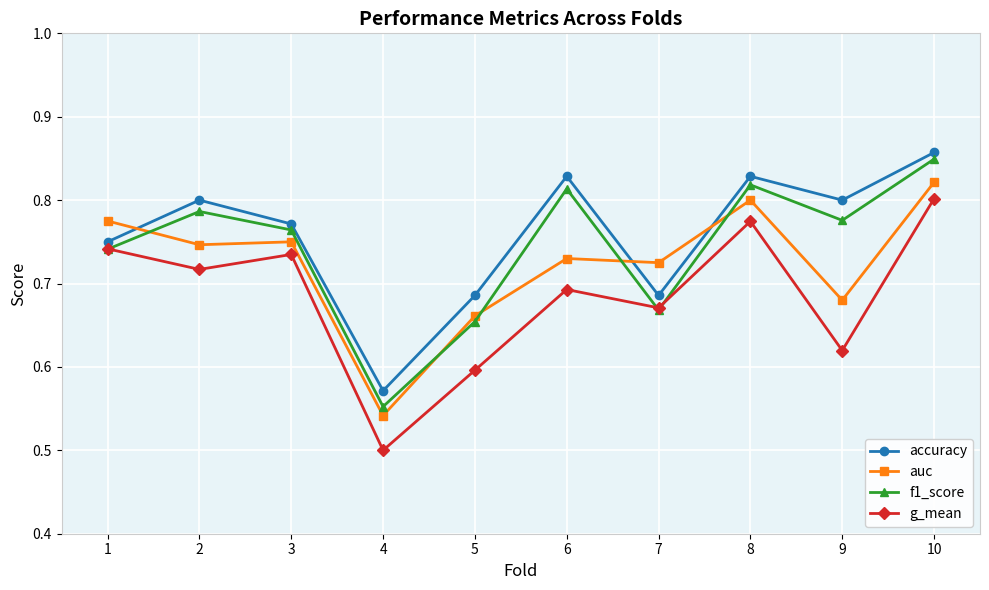

At which category does g_mean reach its first local valley?

2